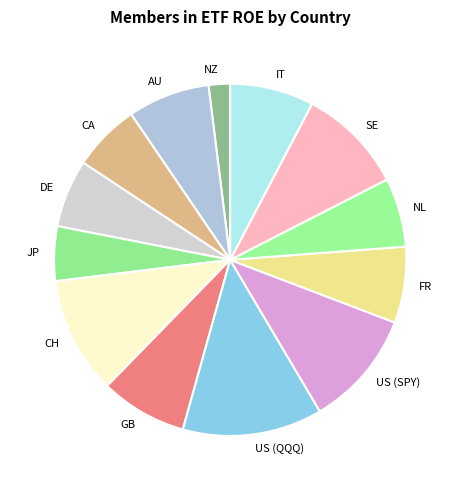

Does AU represent more than half of the total?

No